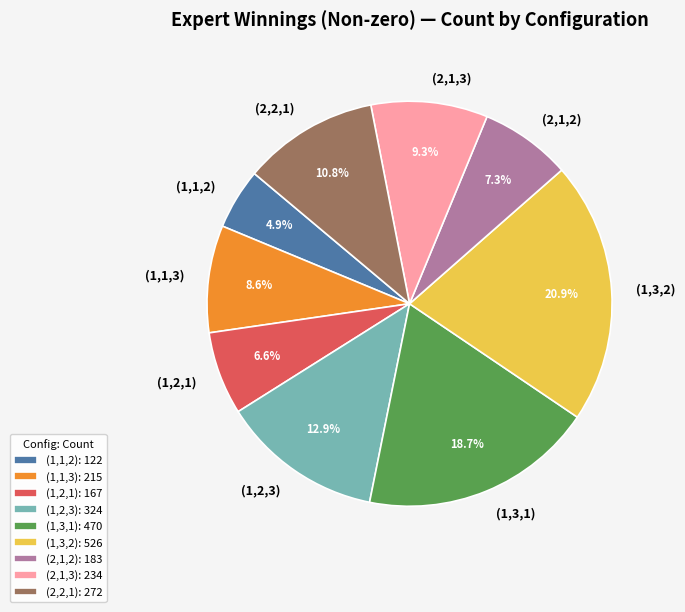

Between (1,1,3) and (1,2,3), which is larger?

(1,2,3)